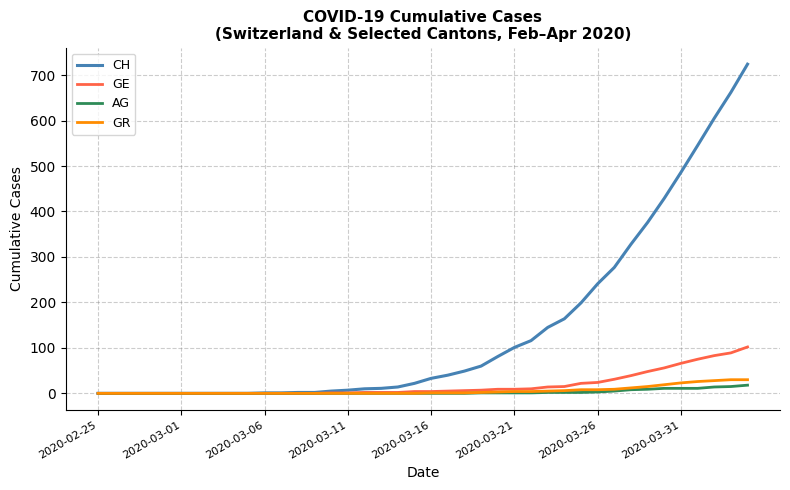

Which series has the widest spread of values?

CH